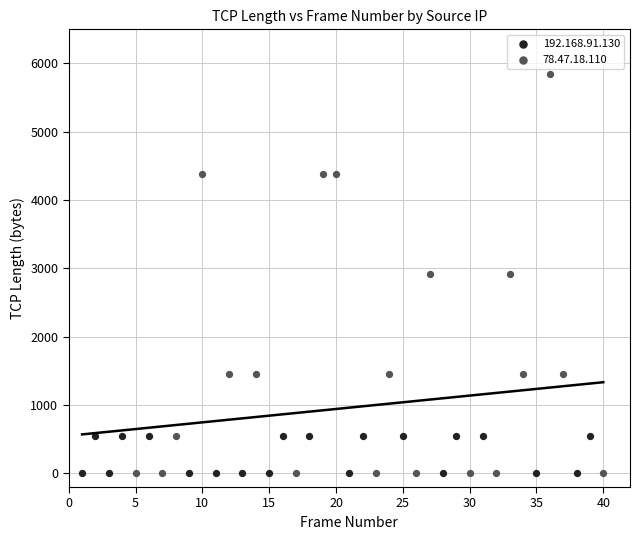

Which series contains the highest Y value?

78.47.18.110